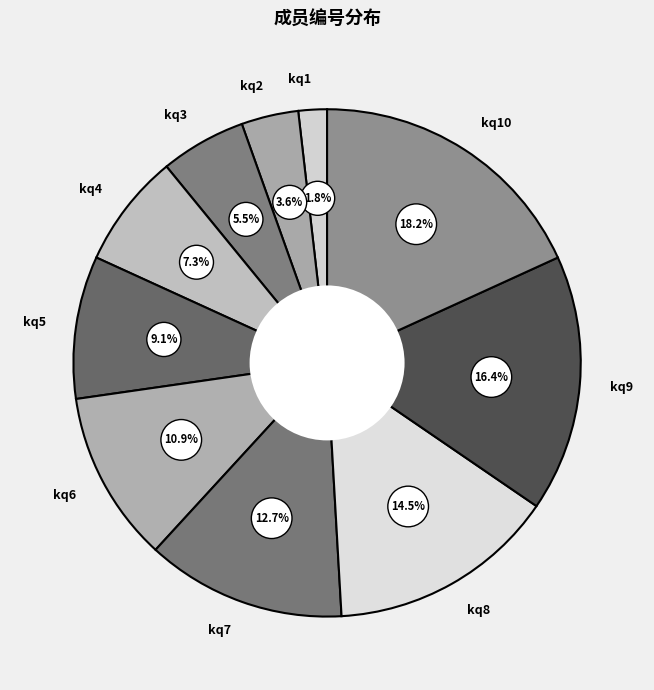

To the nearest percent, what is the combined percentage of kq10 and kq7?

31%